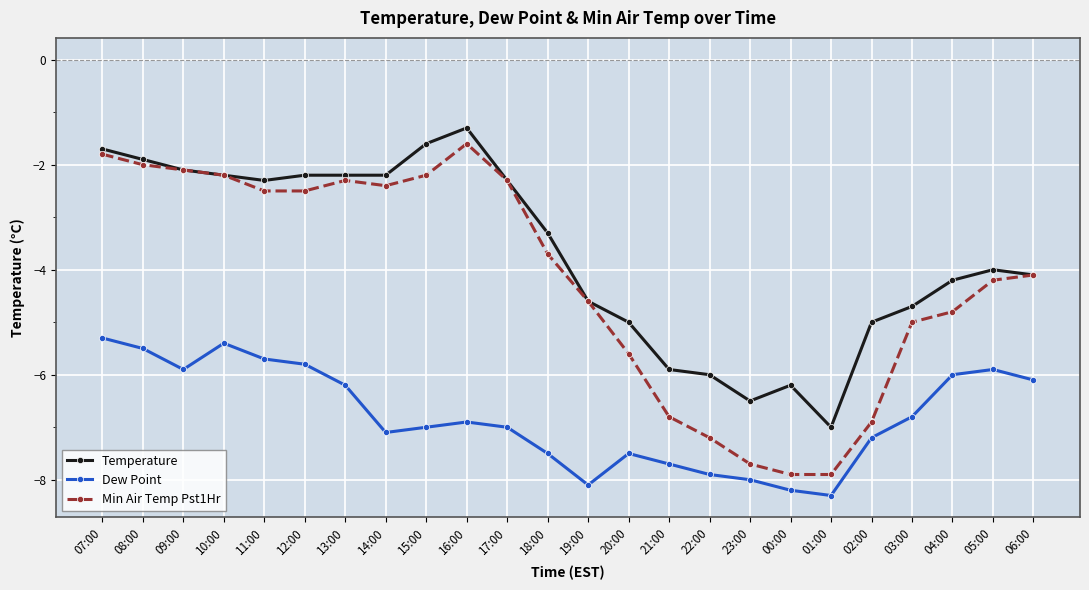

The value of Temperature at 01:00 is -7.0. True or false?

True